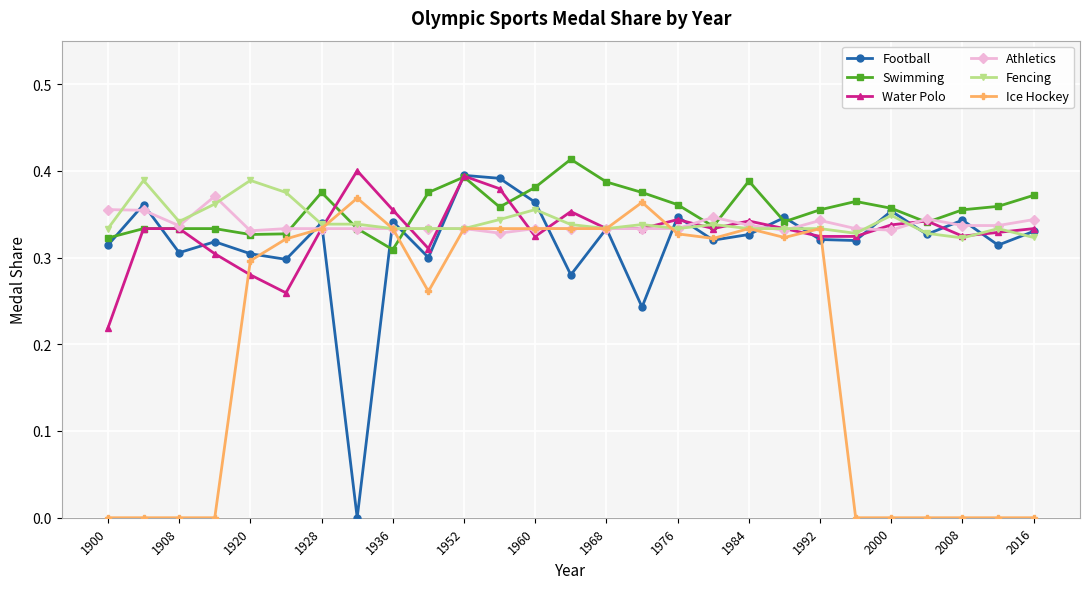

True or false: Athletics has more than 2 interior local peaks.

True